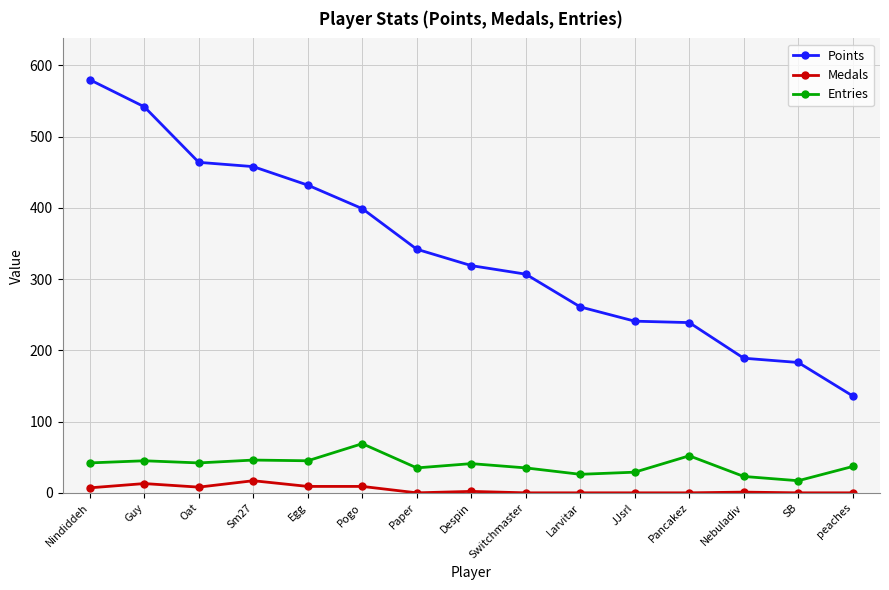

What is the difference between the Entries values at Paper and SB?

18